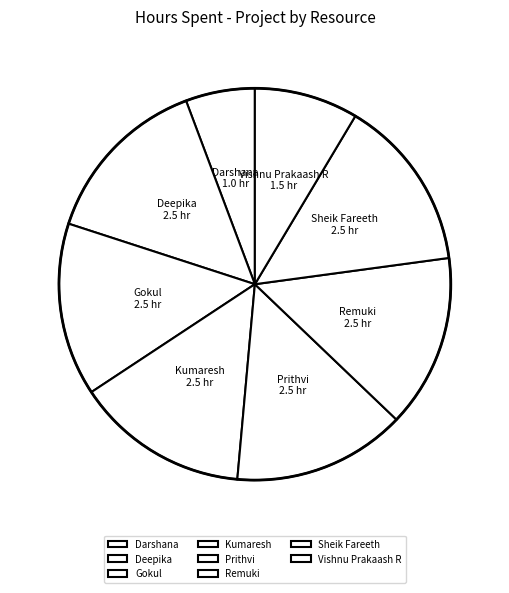

Do Prithvi and Kumaresh together represent more than half of the pie?

No